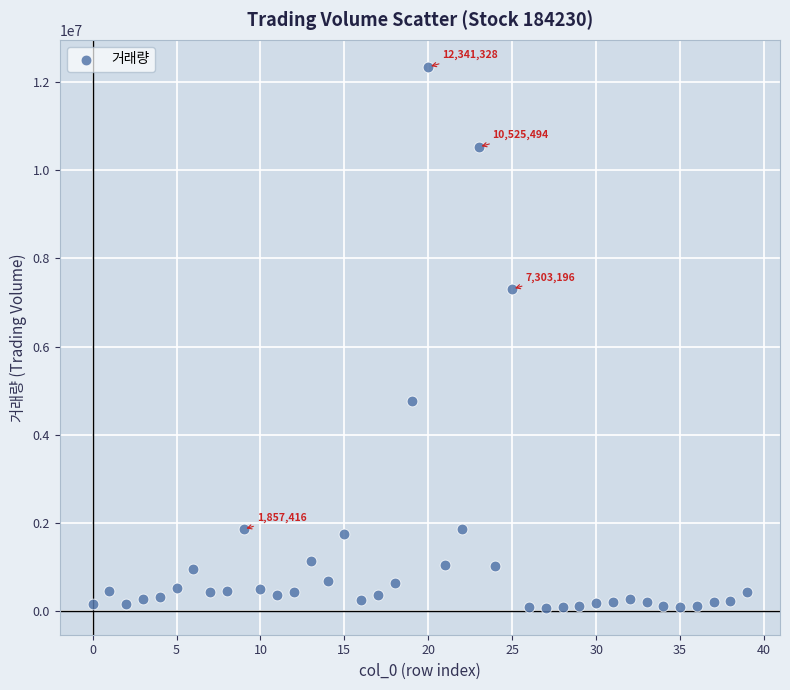

What Y value in the scatter plot is closest to 6210468?

7303196